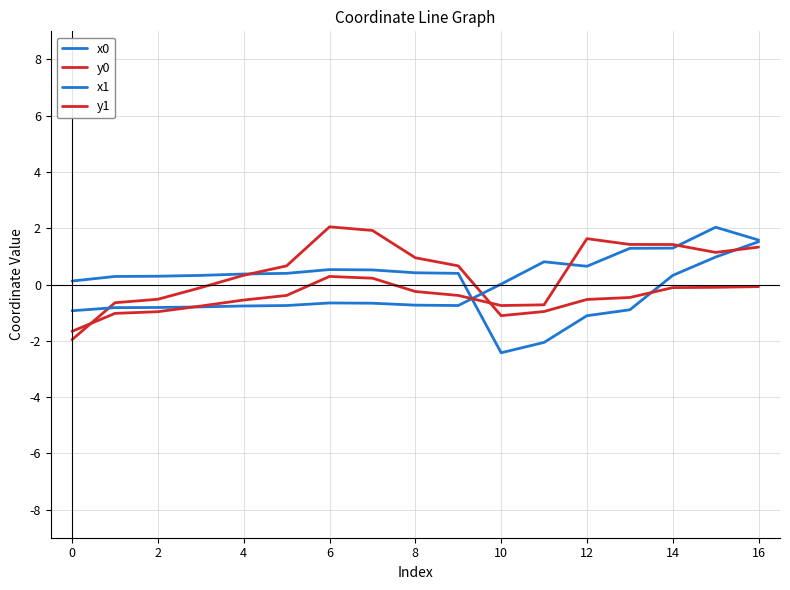

Rank the series by their maximum value, from lowest to highest.

x0, y1, x1, y0